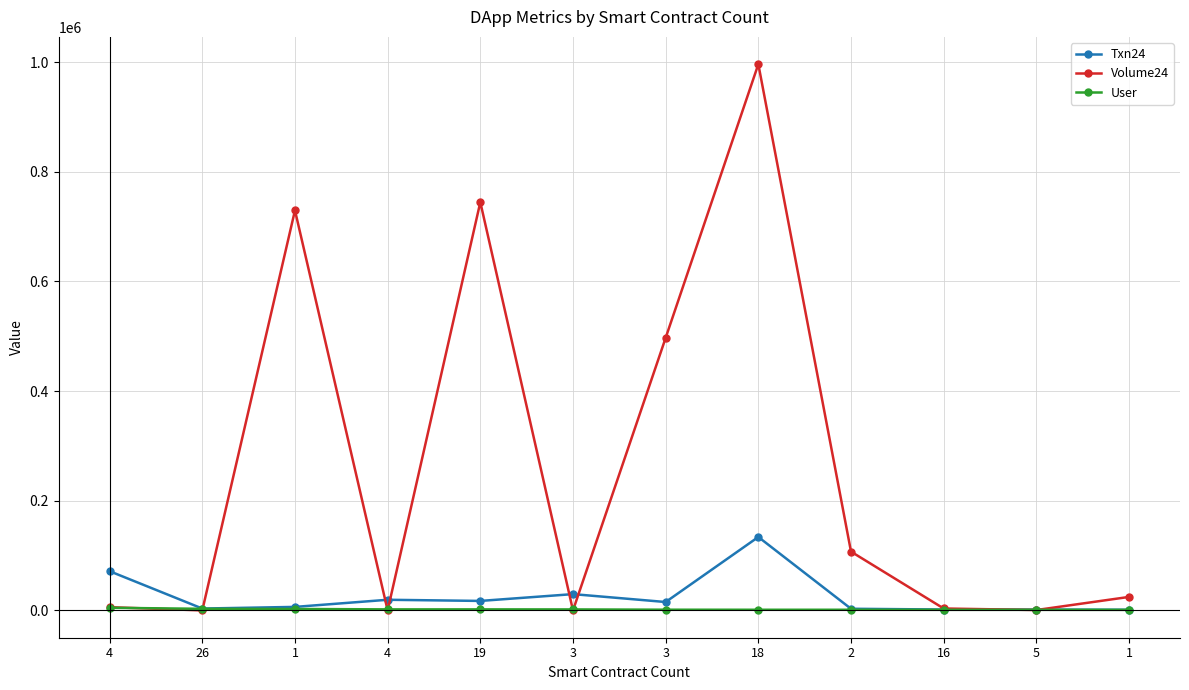

Is this an area chart (filled region under the line)?

No